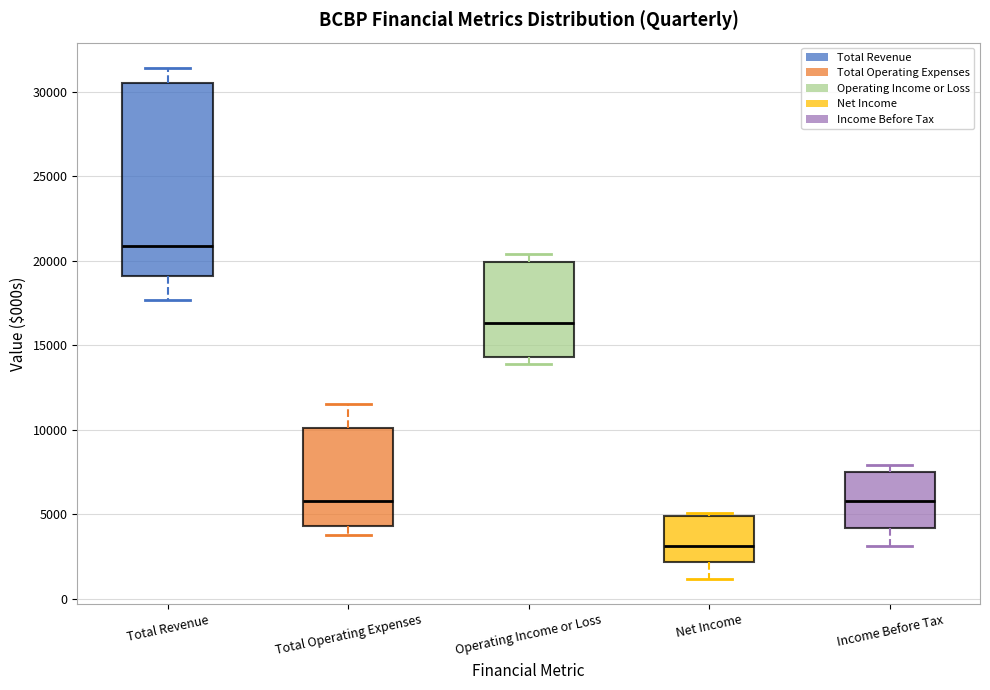

Which box is the tallest, from its lower edge to its upper edge?

Total Revenue